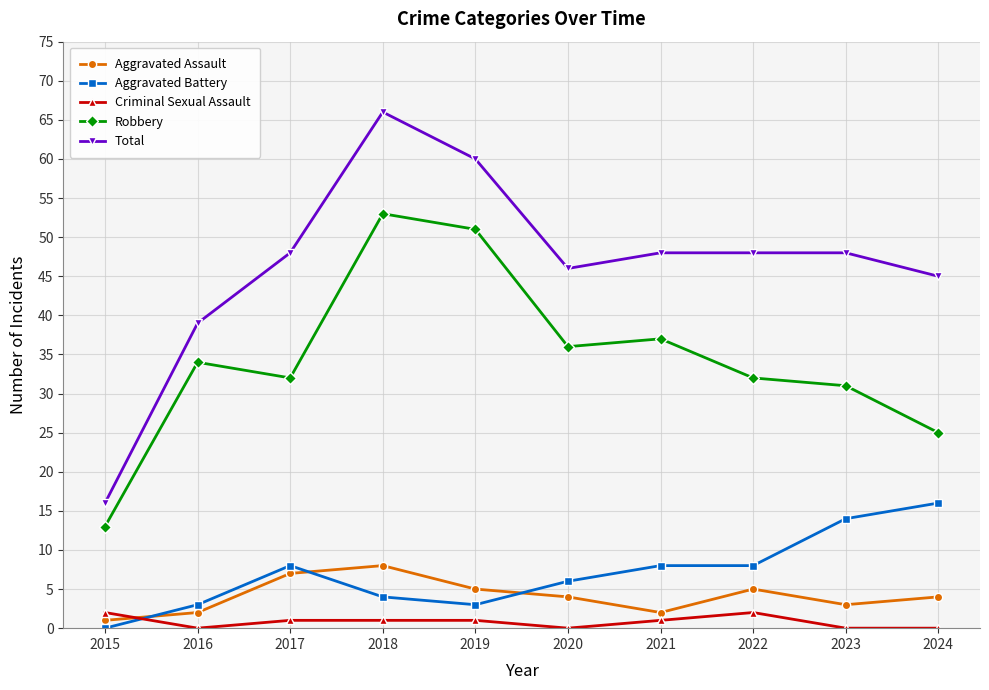

What is the value of the Total point at the 7th from the left?

48